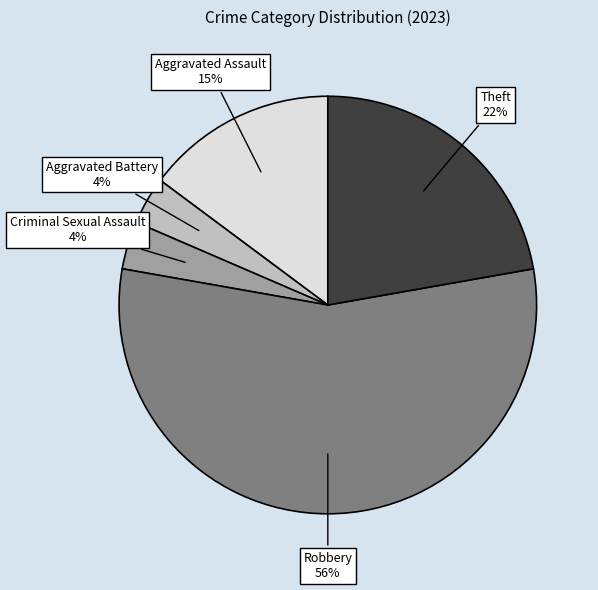

Is there any slice that represents more than half of the pie?

Yes